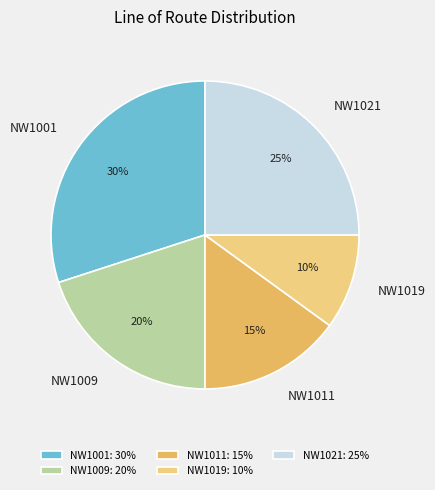

The NW1011 slice represents 15% of the pie. True or false?

True